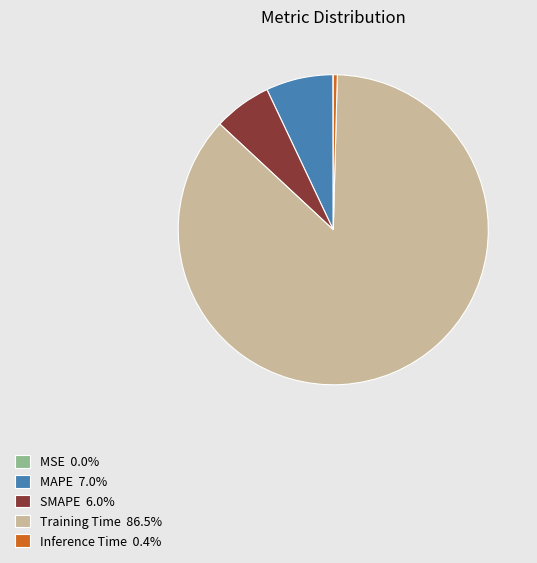

Combined, do Inference Time 0.4% and SMAPE 6.0% account for over 50%?

No